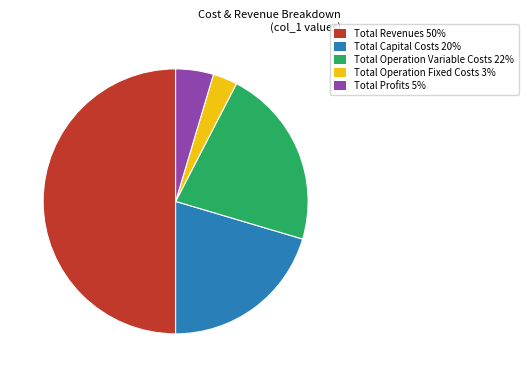

Is Total Profits 5% the majority of the pie?

No